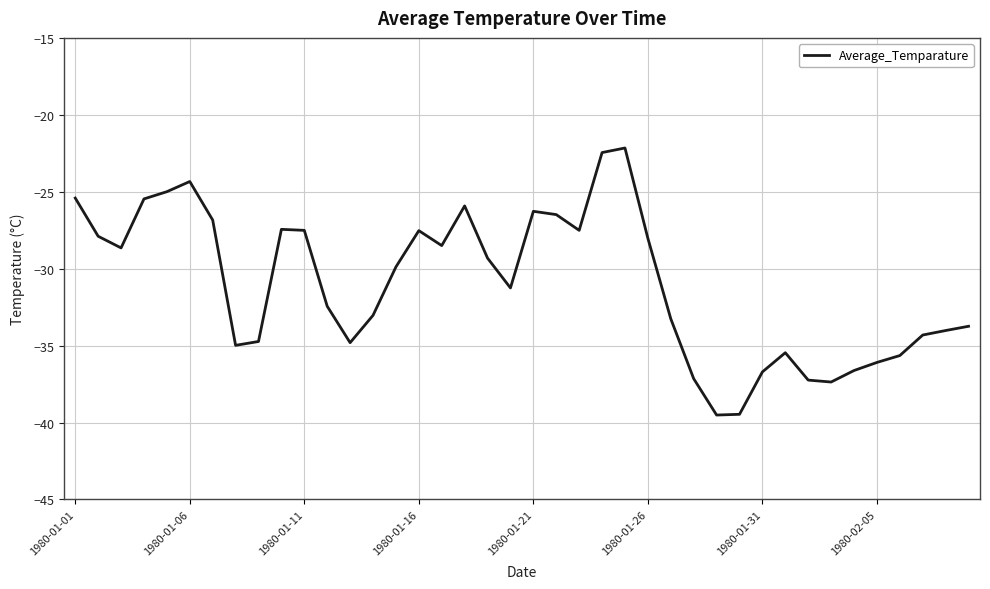

True or false: there are more than 0 points higher than both neighbors.

True